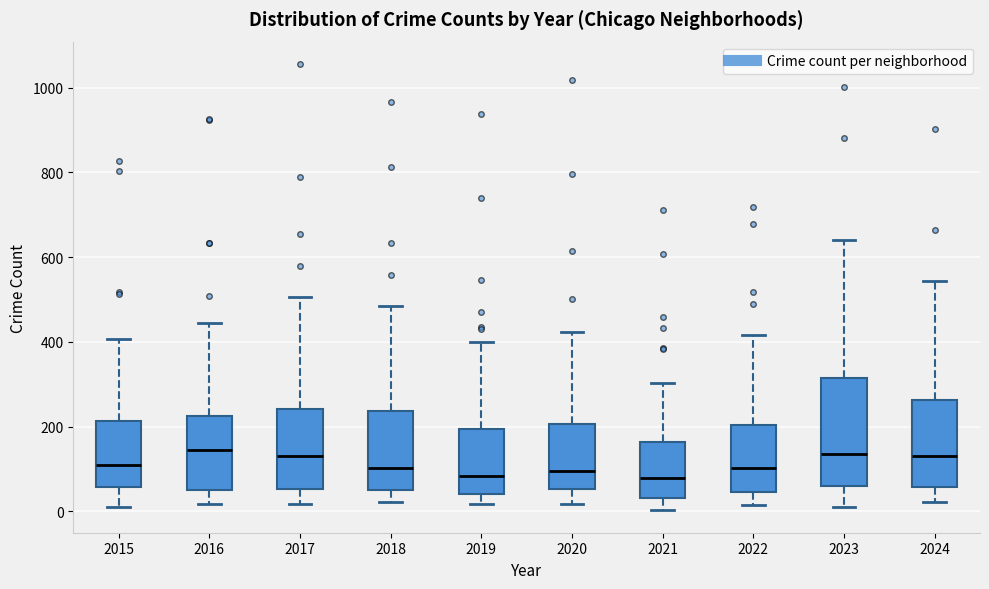

Reading left to right, read every box against the y-axis: the position of its median line, the range the box covers, and the ends of its whiskers. The values are not printed on the chart, so give them approximately, as read against the axis.

2015: median 100, box 60 to 220, whiskers 20 to 400
2016: median 140, box 60 to 220, whiskers 20 to 440
2017: median 140, box 60 to 240, whiskers 20 to 500
2018: median 100, box 40 to 240, whiskers 20 to 480
2019: median 80, box 40 to 200, whiskers 20 to 400
2020: median 100, box 60 to 200, whiskers 20 to 420
2021: median 80, box 40 to 160, whiskers 0 to 300
2022: median 100, box 40 to 200, whiskers 20 to 420
2023: median 140, box 60 to 320, whiskers 20 to 640
2024: median 140, box 60 to 260, whiskers 20 to 540